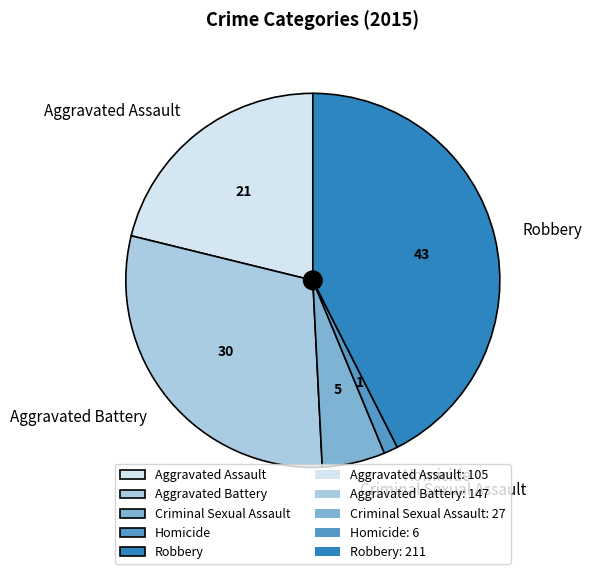

The Aggravated Battery slice represents 30% of the pie. True or false?

True